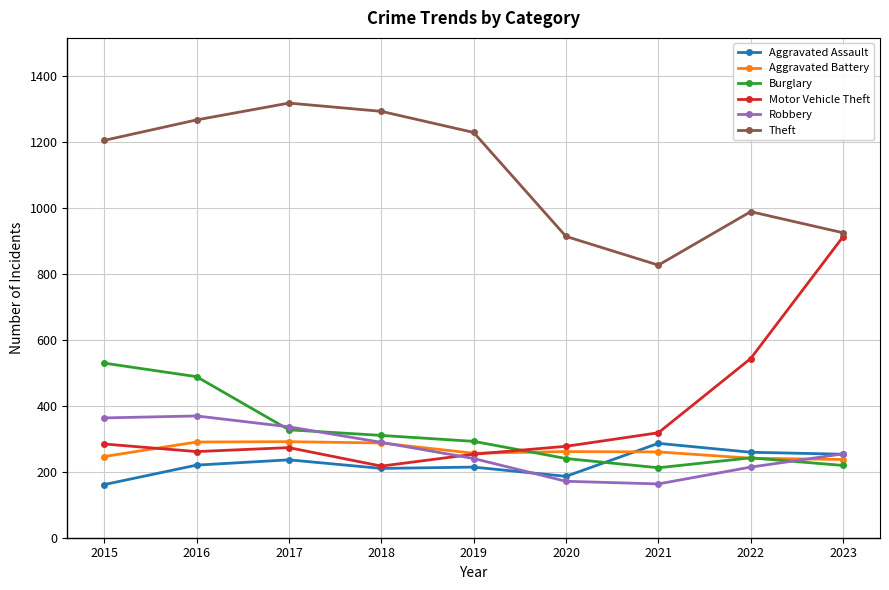

Which series has the largest range (max minus min)?

Motor Vehicle Theft